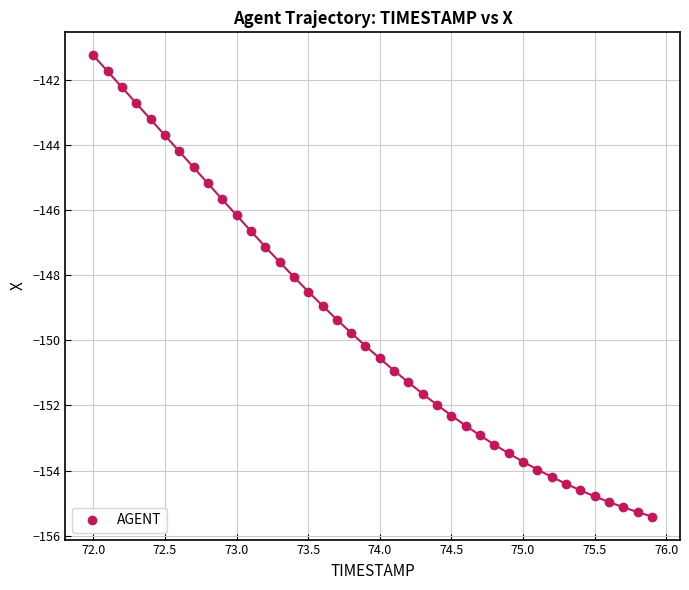

What is the range of Y values (max minus min)?

14.2